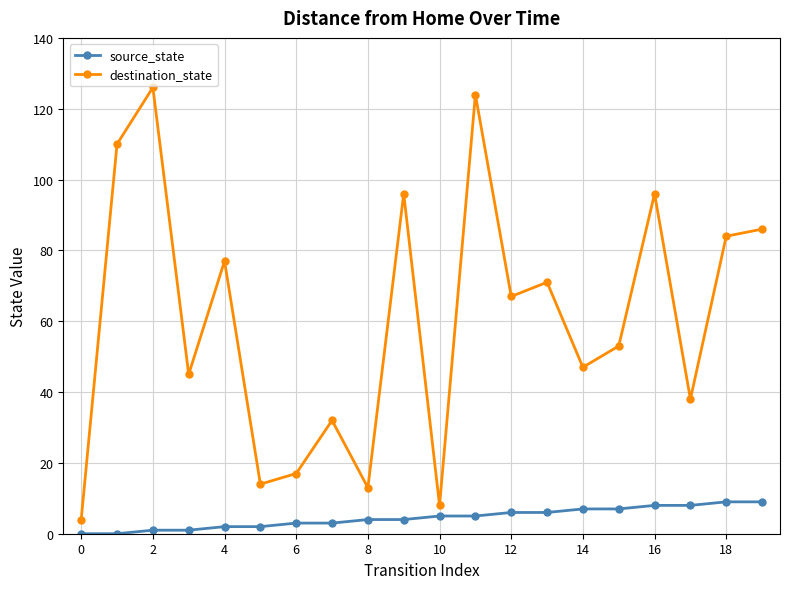

Count the source_state values in the range 2 to 7.

12